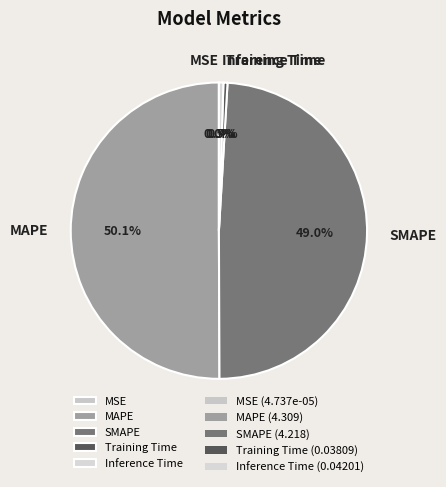

Which category accounts for the majority?

MAPE